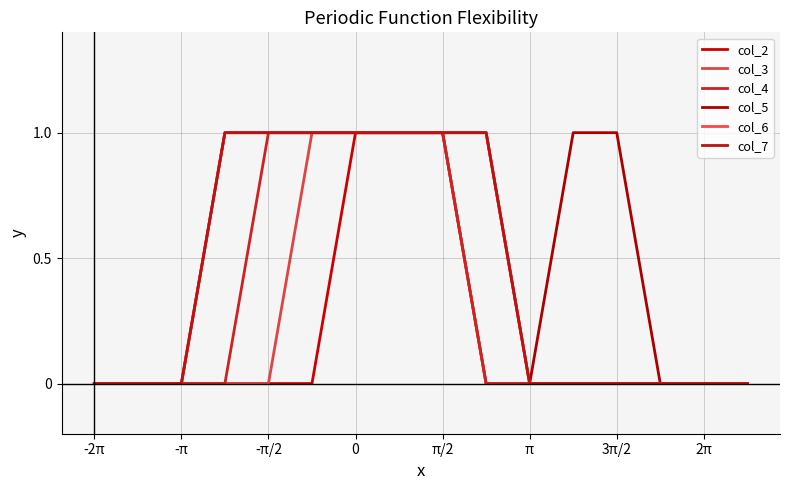

What is the label of the 2nd point from the left?

-π